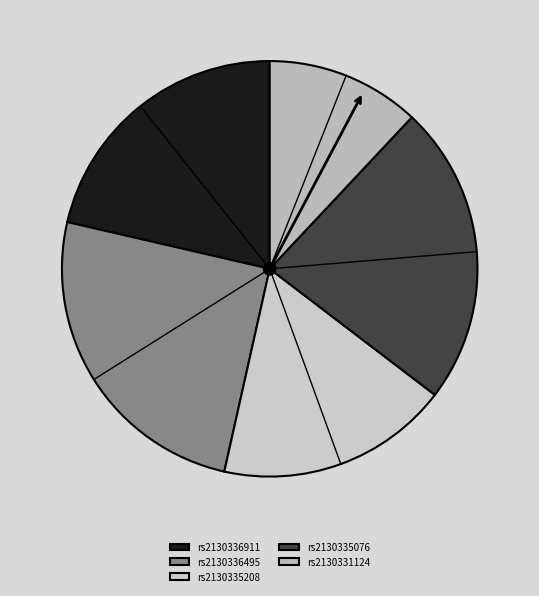

Count the number of slices in the pie.

5